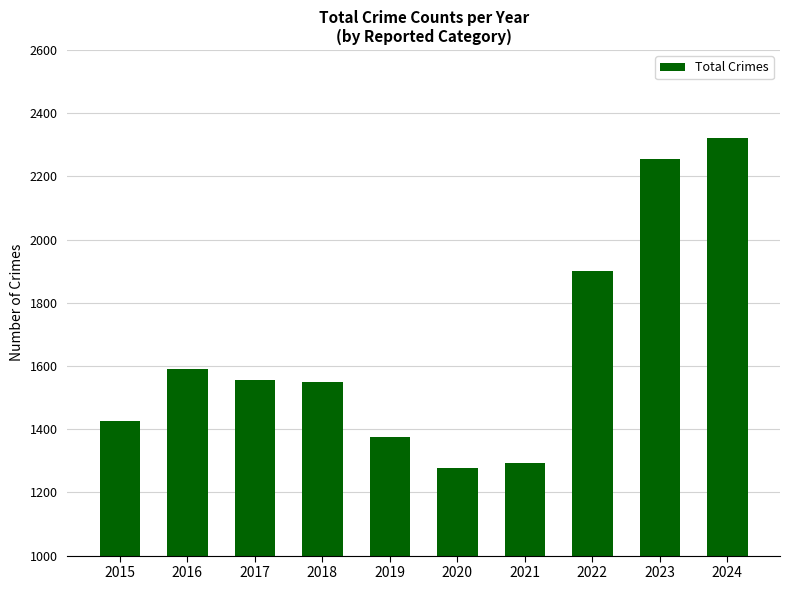

Is it true that the value at 2017 is 1555?

True